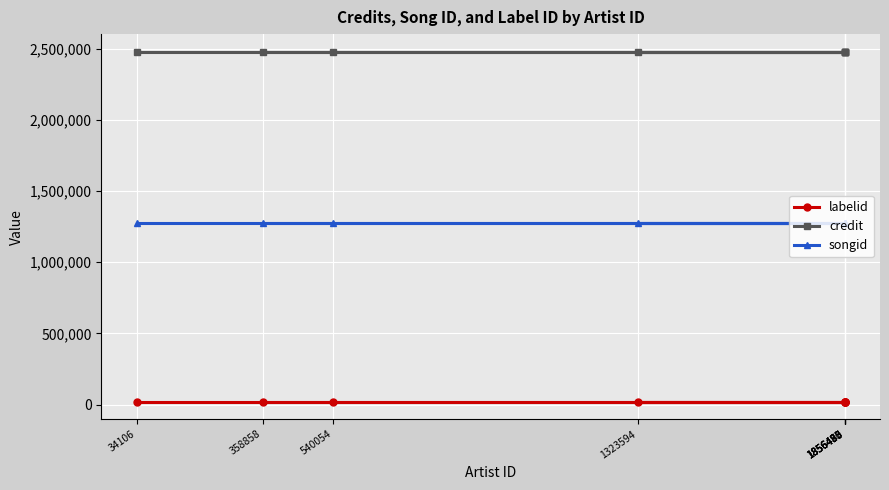

True or false: songid and credit intersect in this chart.

False